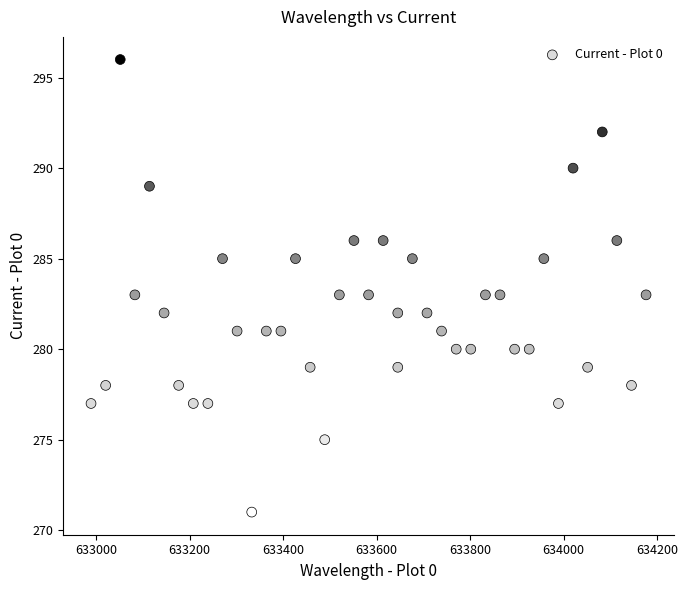

What is the range of Y values (max minus min)?

25